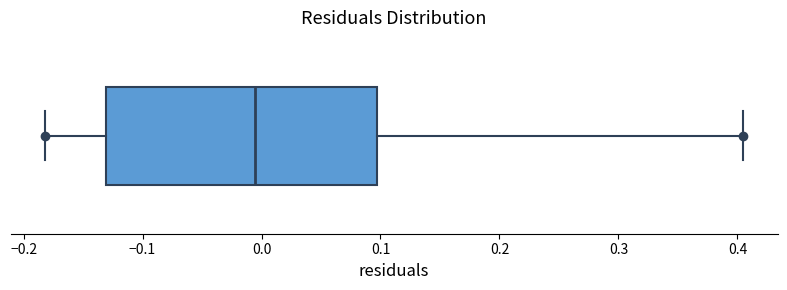

Read this box plot against the x-axis: the position of the median line, the range covered by the box, and the ends of both whiskers. The values are not printed on the chart, so give them approximately, as read against the axis.

median -0.01, box -0.13 to 0.10, whiskers -0.18 to 0.40